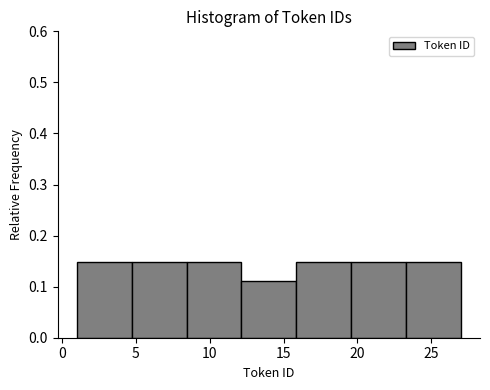

Reading left to right, list every bar in this chart as the range it spans on the x-axis followed by its height. Neither the bar edges nor the heights are printed on the chart, so give them approximately, as read against the axes.

1.0 to 4.5: 0.15
4.5 to 8.5: 0.15
8.5 to 12.0: 0.15
12.0 to 16.0: 0.11
16.0 to 19.5: 0.15
19.5 to 23.5: 0.15
23.5 to 27.0: 0.15